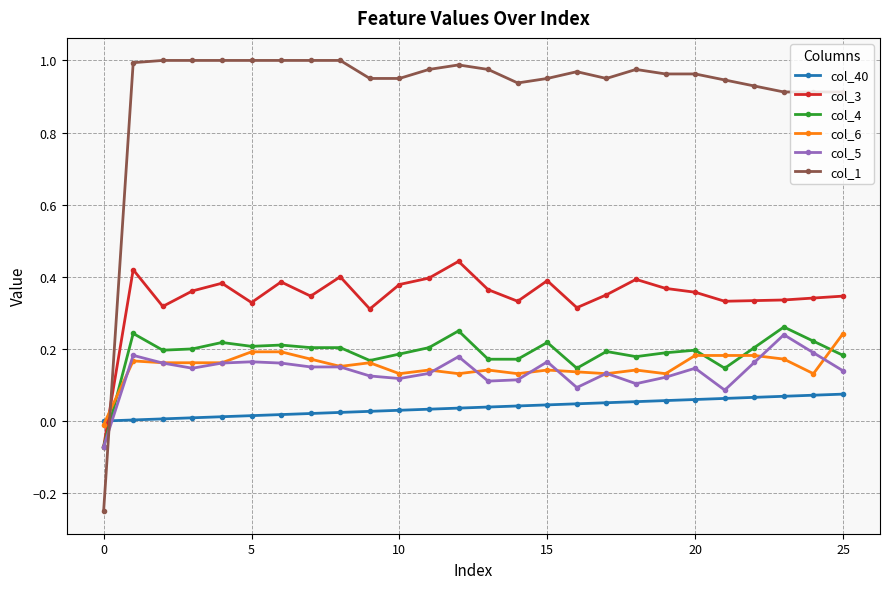

How many values in col_6 are below zero?

1